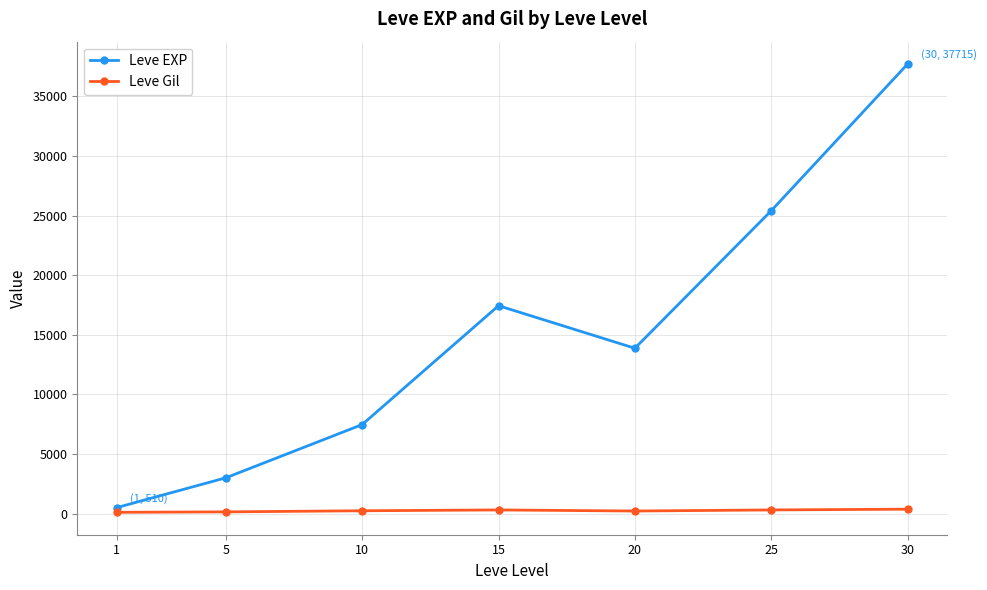

Does the chart display data point markers on the line(s)?

Yes